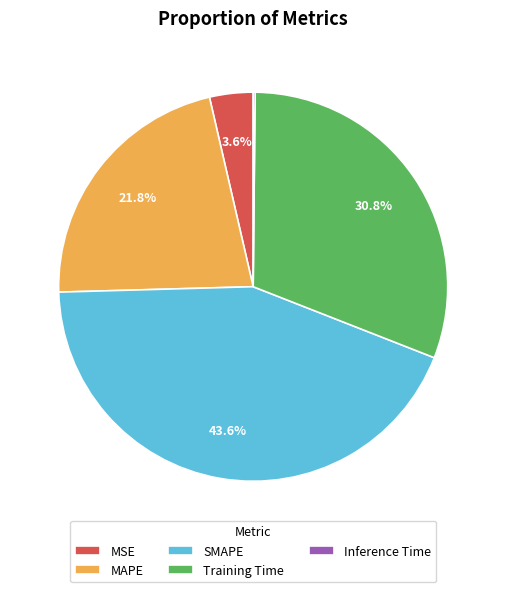

Approximately how many times larger is the value at SMAPE compared to MAPE?

2.0